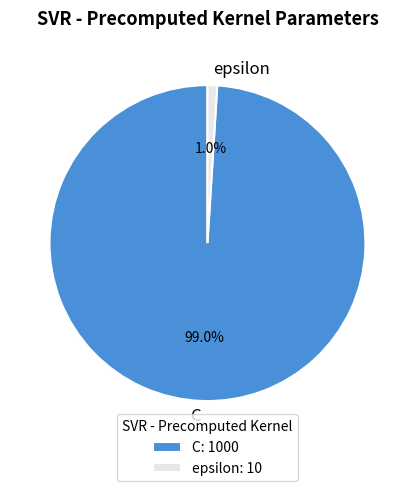

How much of the chart is everything except epsilon?

99.0%